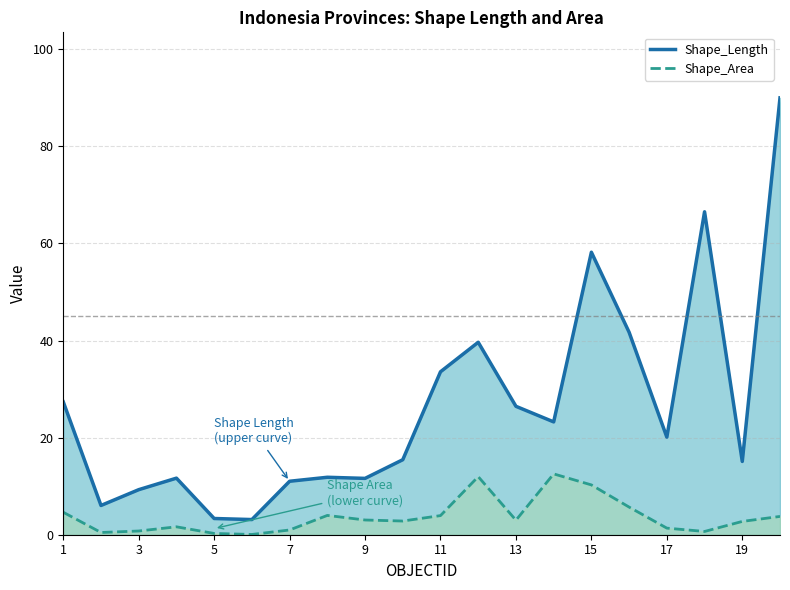

The value of Shape_Length at 9 is 11.6. True or false?

True